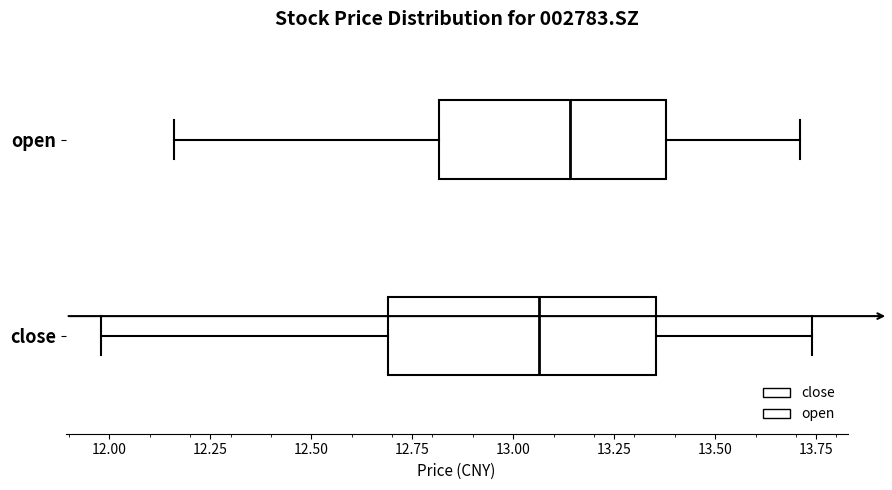

Reading bottom to top, read every box against the x-axis: the position of its median line, the range the box covers, and the ends of its whiskers. The values are not printed on the chart, so give them approximately, as read against the axis.

close: median 13.05, box 12.70 to 13.35, whiskers 12.00 to 13.75
open: median 13.15, box 12.80 to 13.40, whiskers 12.15 to 13.70